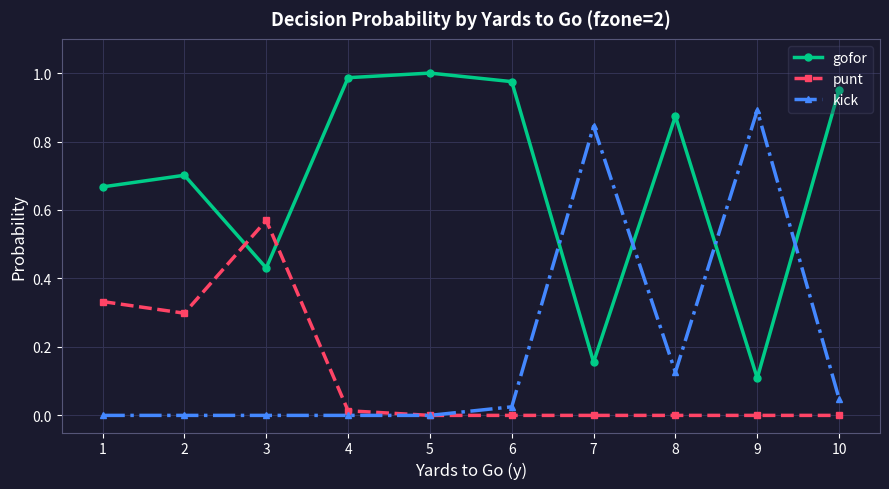

After their last crossing, which series has the higher values: gofor or kick?

gofor